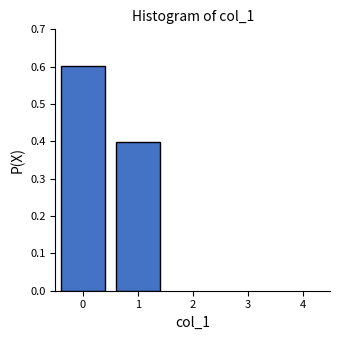

Reading left to right, list all the values displayed in this chart.

0.6	0.4